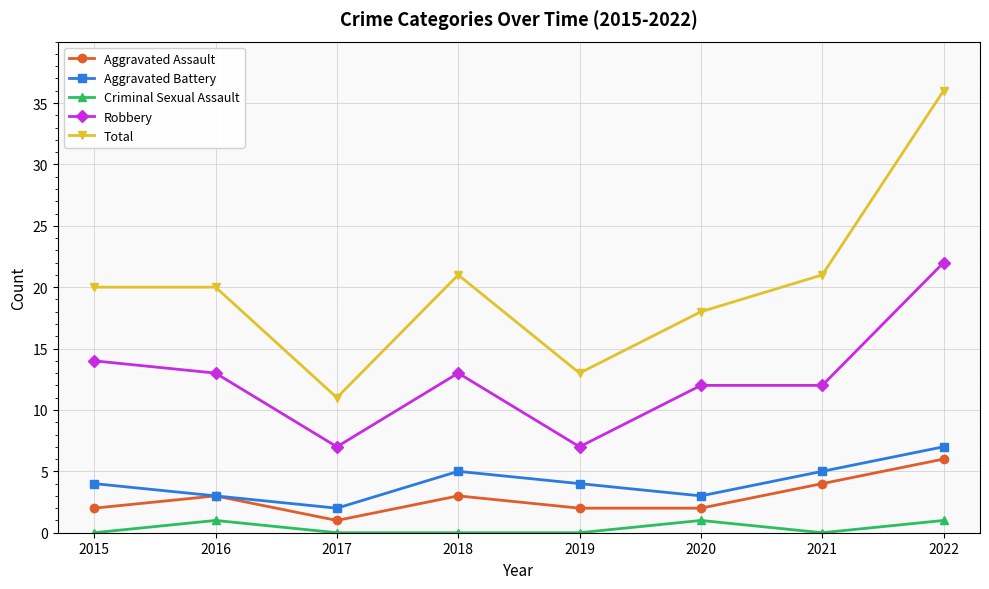

What is the greatest value displayed?

36